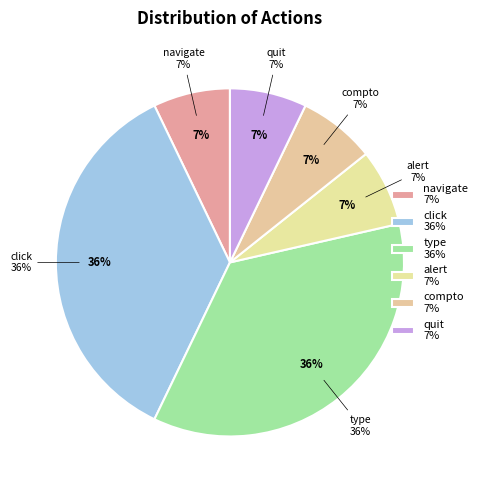

To the nearest percent, what is the combined percentage of compto and alert?

14%